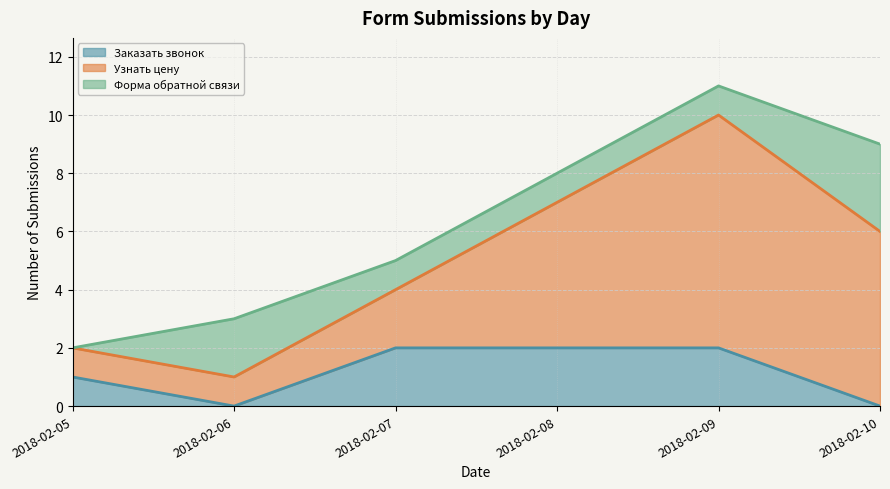

What is the total value across all series at 2018-02-08?

8